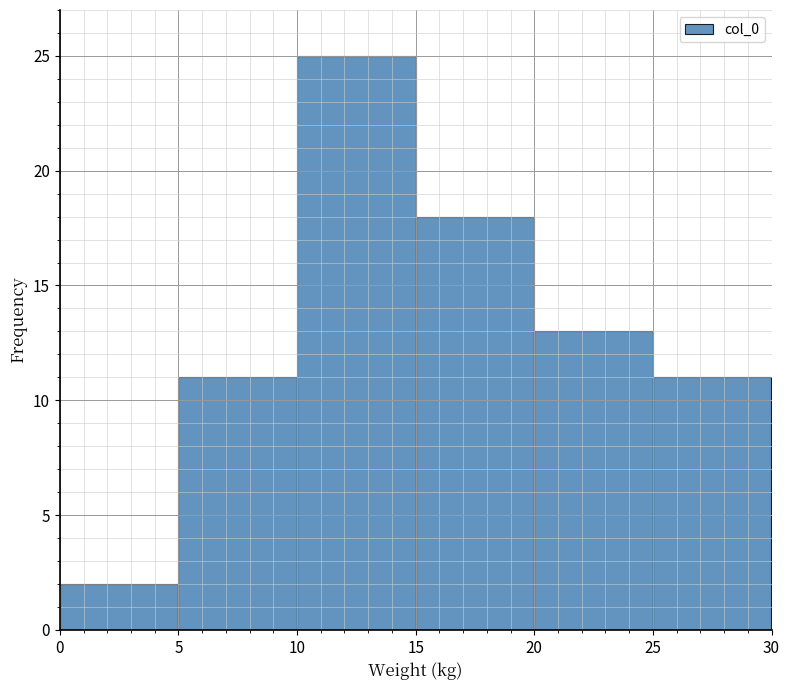

Reading left to right, transcribe this chart: for each bar, give the range it covers on the x-axis and its height. The values are not printed on the chart, so give them approximately, as read against the axis.

0 to 5: 2
5 to 10: 11
10 to 15: 25
15 to 20: 18
20 to 25: 13
25 to 30: 11